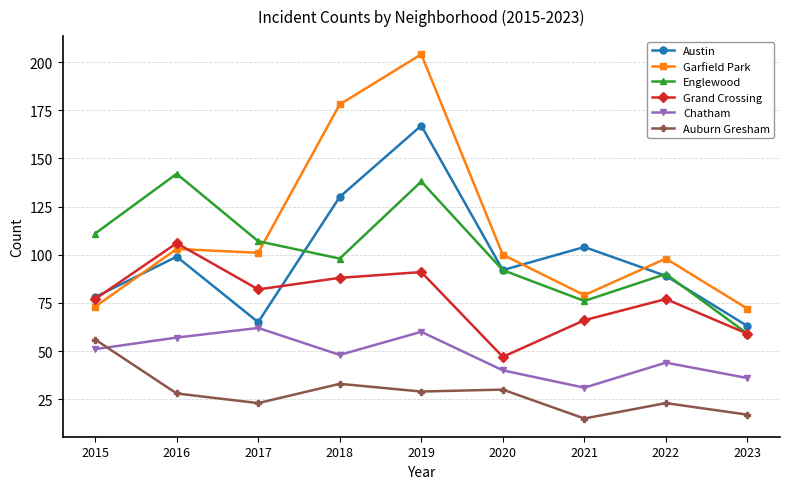

At how many categories does at least one series exceed 77?

8